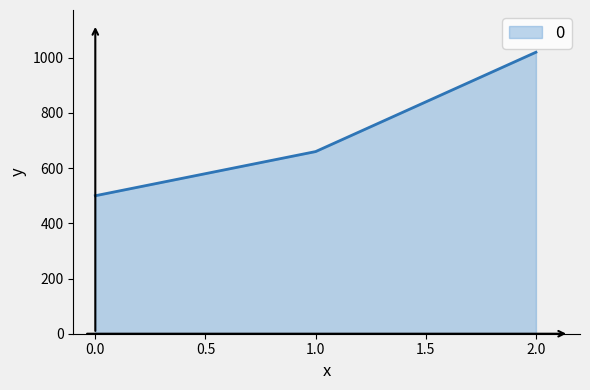

Reading right to left, transcribe all the data shown in this chart.

2.0=1020	1.0=660	0.0=500